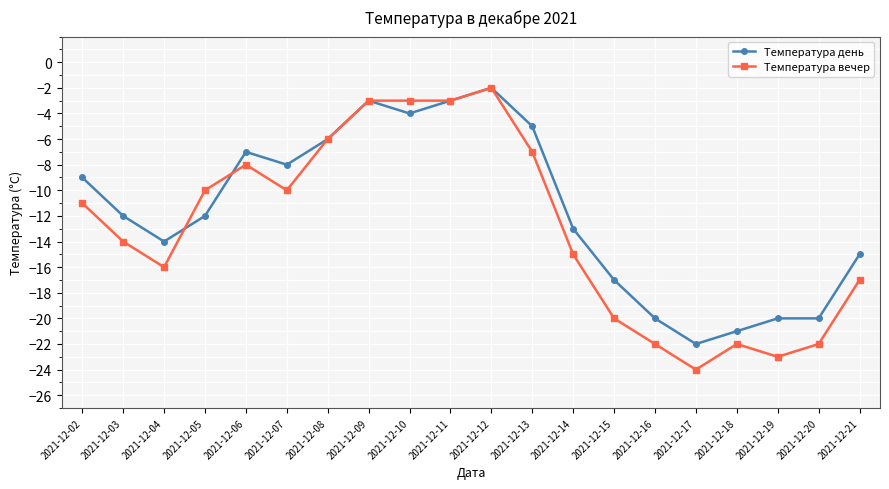

What is the average value of the Температура день series?

-12